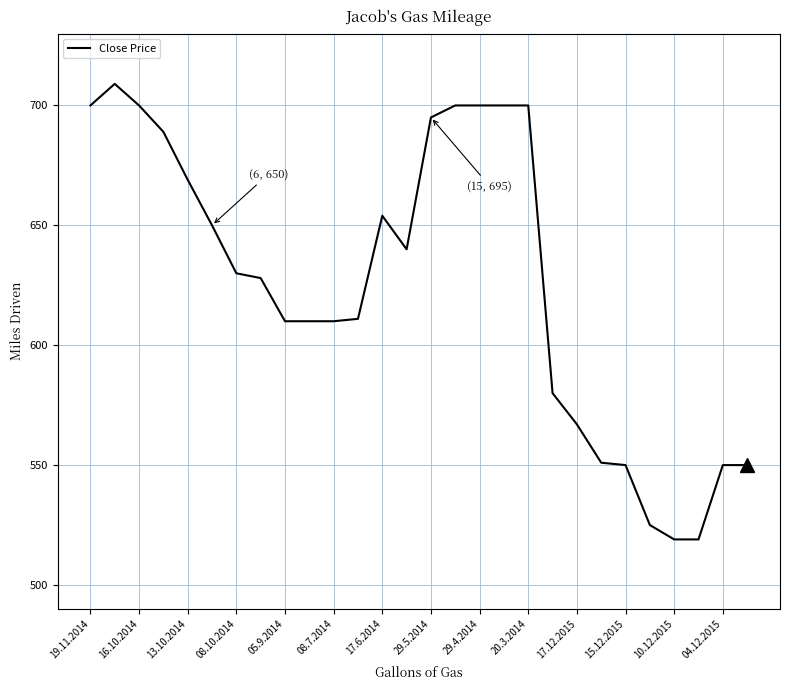

What is the minimum value shown in the chart?

519